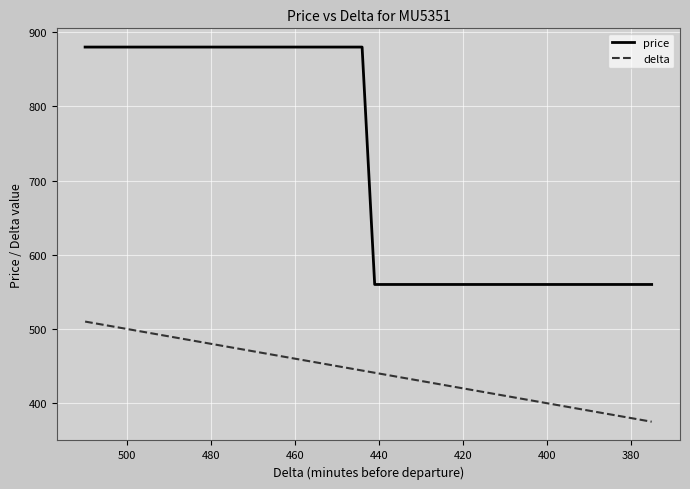

Rank the series by their maximum value, from highest to lowest.

price, delta